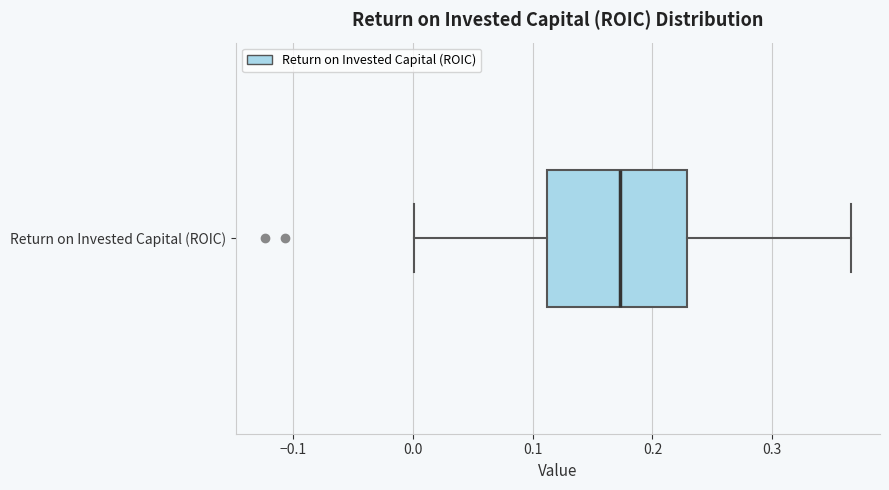

Where is the left edge of the box for Return on Invested Capital (ROIC) on the x-axis? The values are not printed on the chart, so give them approximately, as read against the axis.

0.11